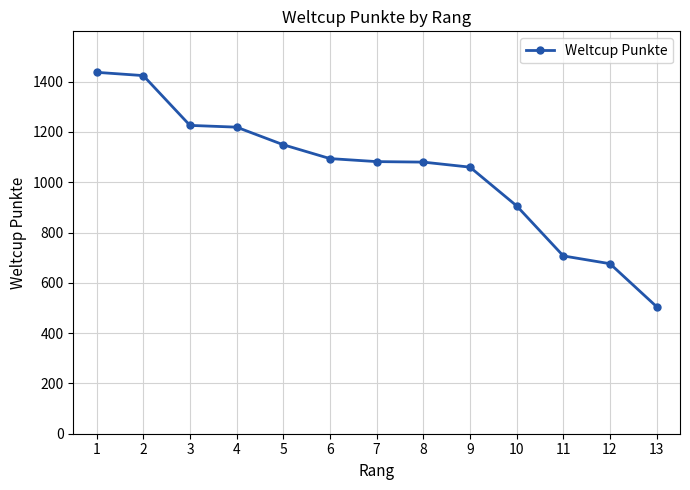

Is it true that the value at 10 is 1302?

False